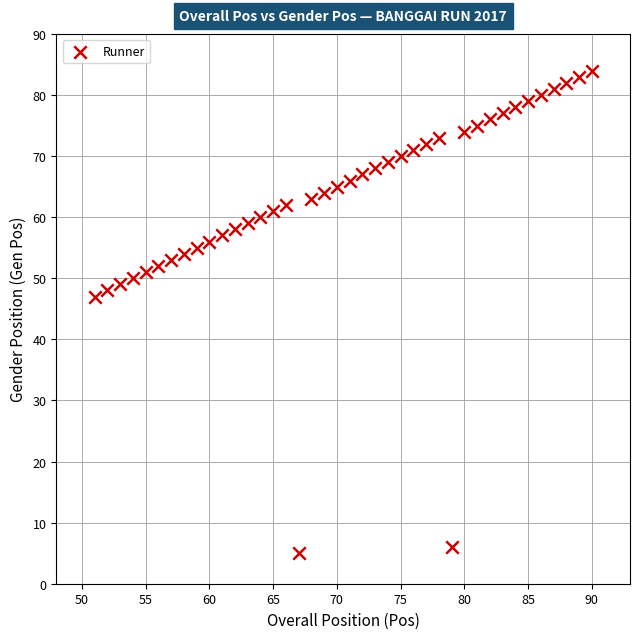

What is the range of X values (max minus min)?

39